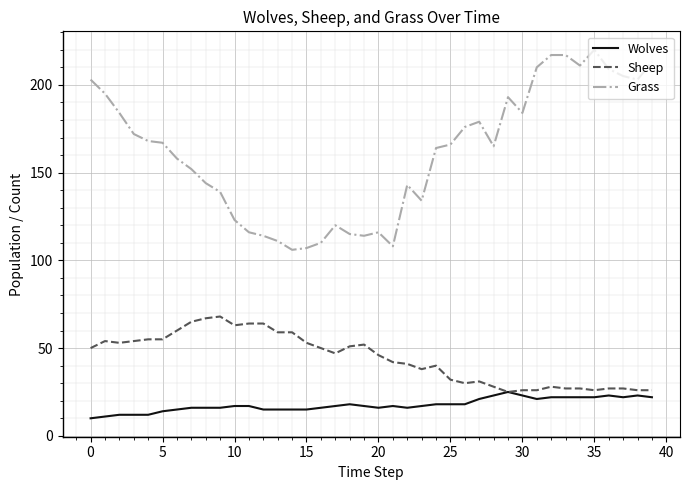

Rank the series by their maximum value, from highest to lowest.

Grass, Sheep, Wolves